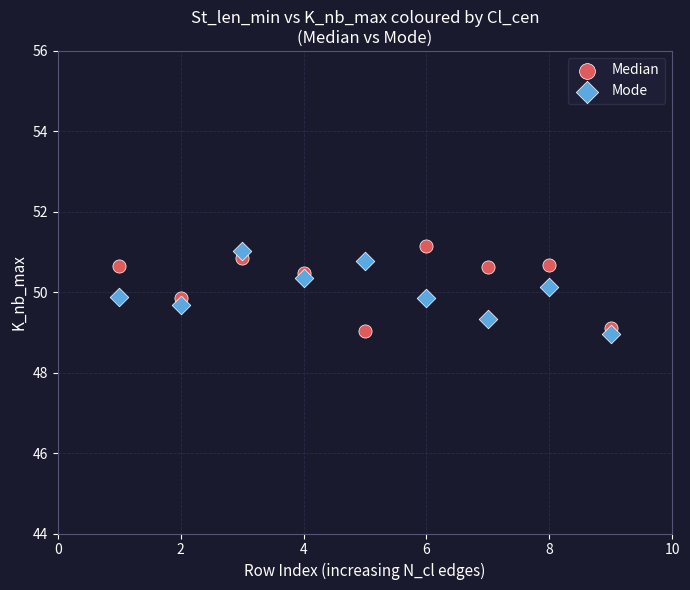

What is the X range (max minus min) for the scatter plot?

8.0